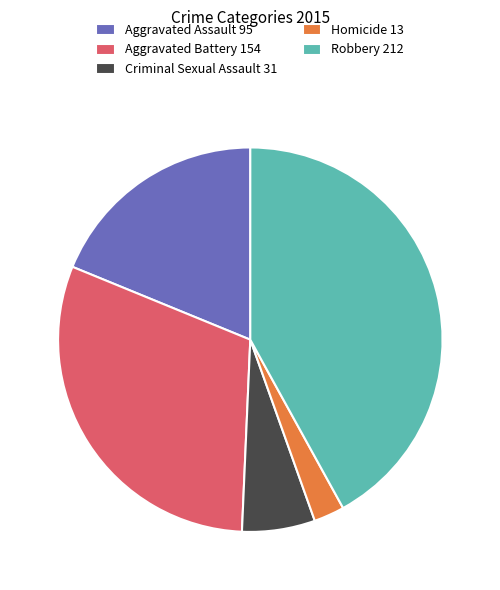

Rank the categories by value from highest to lowest.

Robbery, Aggravated Battery, Aggravated Assault, Criminal Sexual Assault, Homicide